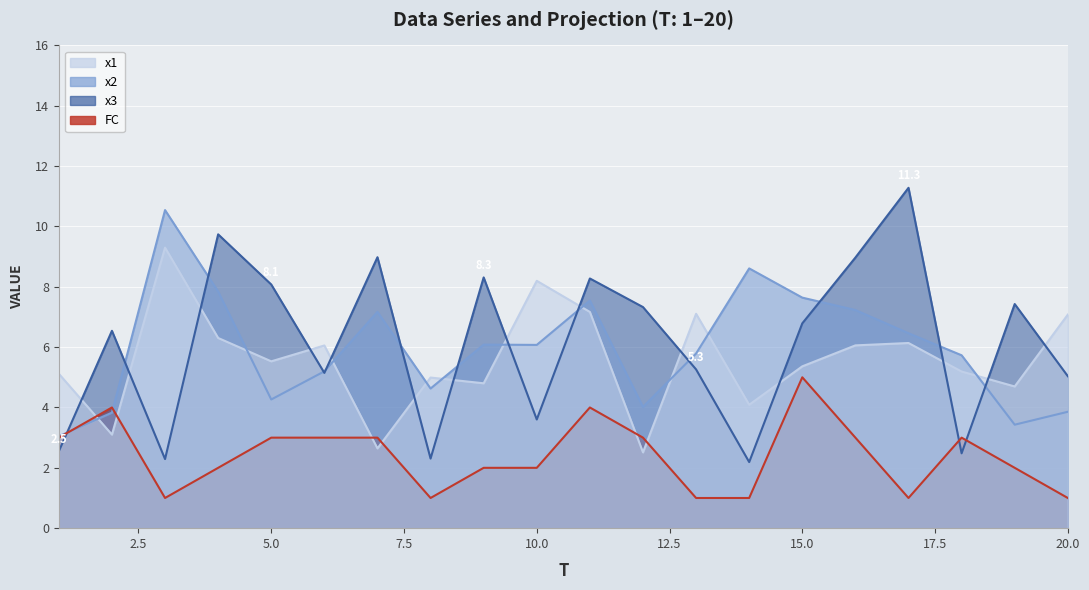

In x2, how many points are higher than both neighbors (excluding endpoints)?

5